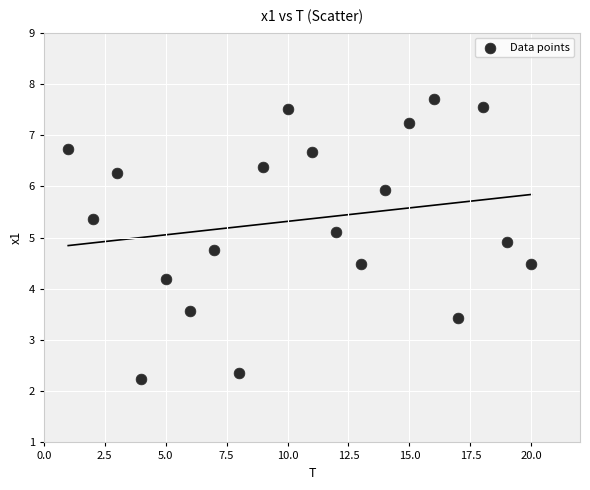

What is the range of Y values (max minus min)?

5.5